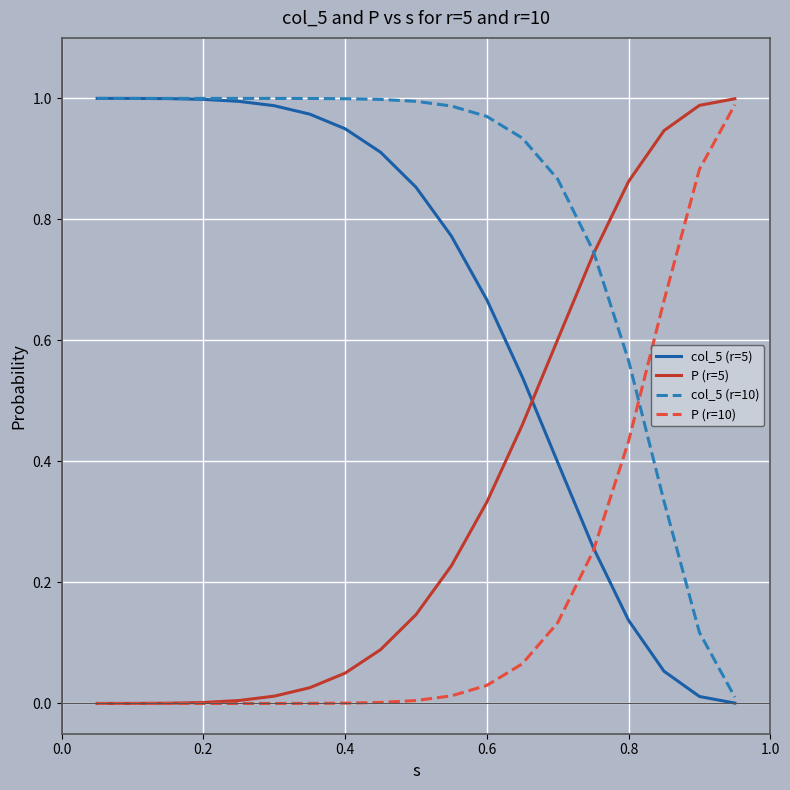

List the series in order of their overall mean, lowest first.

P (r=10), P (r=5), col_5 (r=5), col_5 (r=10)